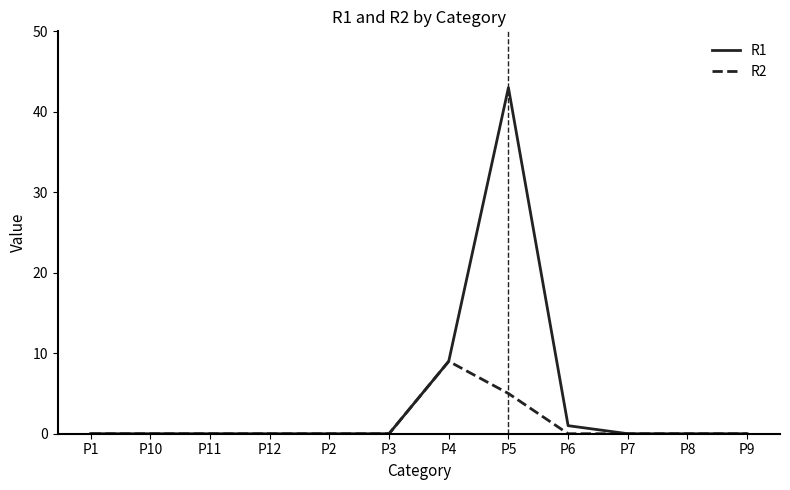

At which category is the sum across all series the highest?

P5